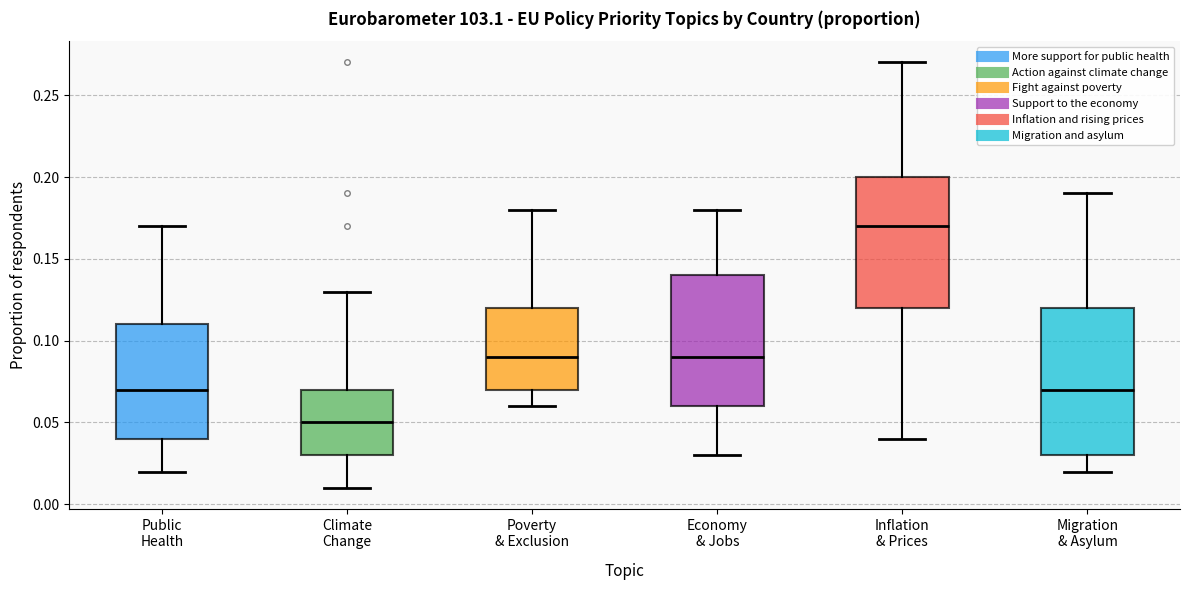

Reading left to right, transcribe this box plot: for each box, give where its median line is, the range the box spans, and where its two whiskers end, as read against the y-axis. The values are not printed on the chart, so give them approximately, as read against the axis.

Public Health: median 0.07, box 0.04 to 0.11, whiskers 0.02 to 0.17
Climate Change: median 0.05, box 0.03 to 0.07, whiskers 0.01 to 0.13
Poverty & Exclusion: median 0.09, box 0.07 to 0.12, whiskers 0.06 to 0.18
Economy & Jobs: median 0.09, box 0.06 to 0.14, whiskers 0.03 to 0.18
Inflation & Prices: median 0.17, box 0.12 to 0.20, whiskers 0.04 to 0.27
Migration & Asylum: median 0.07, box 0.03 to 0.12, whiskers 0.02 to 0.19